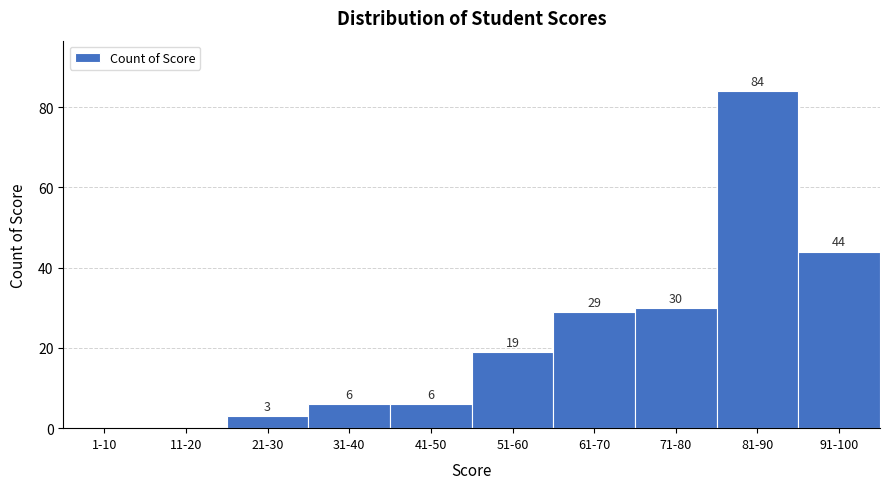

Reading left to right, list all the values displayed in this chart.

1-10=0	11-20=0	21-30=3	31-40=6	41-50=6	51-60=19	61-70=29	71-80=30	81-90=84	91-100=44